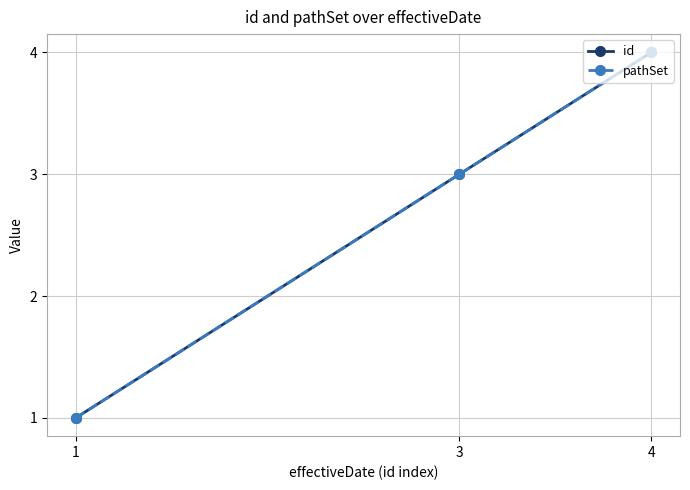

Does the chart have visible grid lines?

Yes